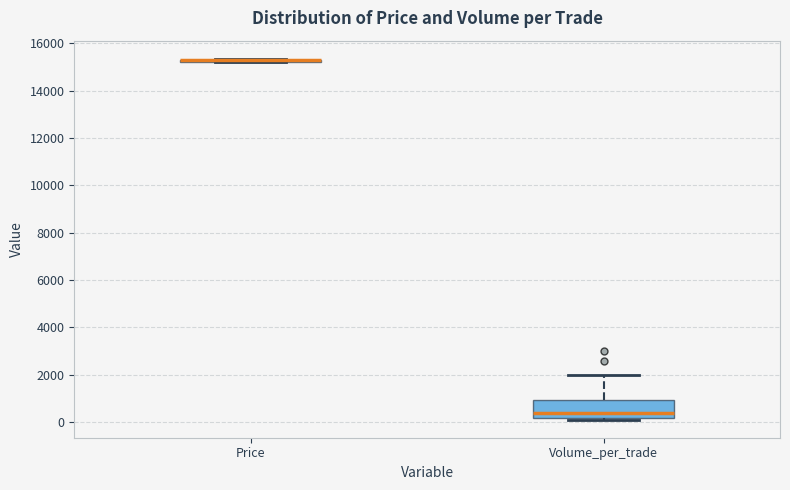

Where is the upper edge of the box for Volume_per_trade on the y-axis? The values are not printed on the chart, so give them approximately, as read against the axis.

1000